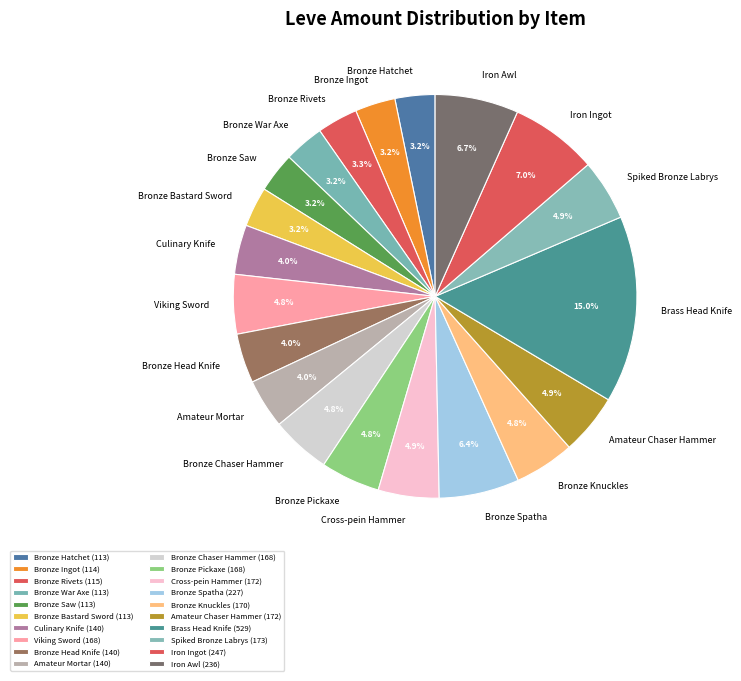

The Cross-pein Hammer slice represents 5% of the pie. True or false?

True